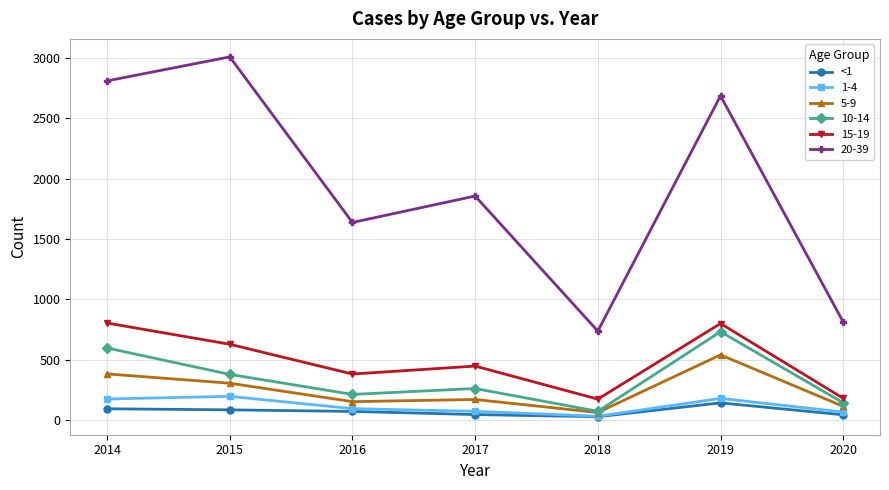

True or false: <1 has a value of 83 at 2015.

True